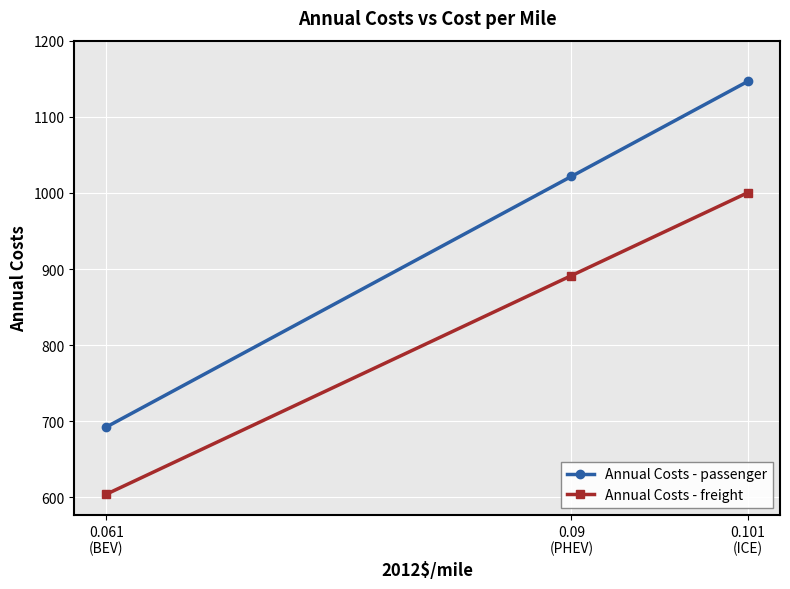

Which category has the highest value in the Annual Costs - freight series?

0.101
(ICE)